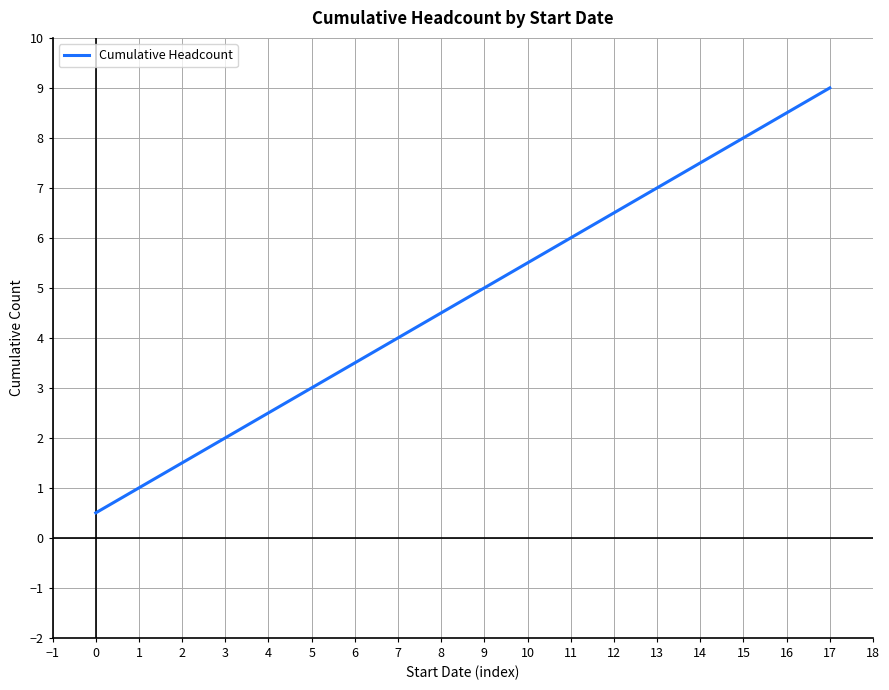

What is the greatest value displayed?

9.0